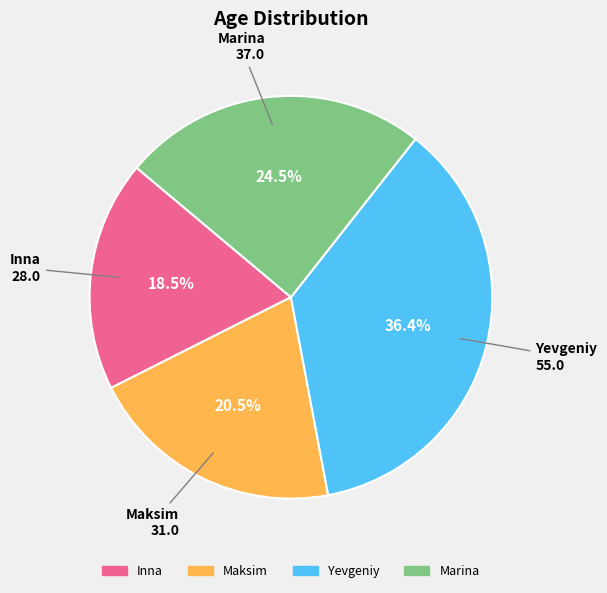

Does Yevgeniy represent more than half of the total?

No